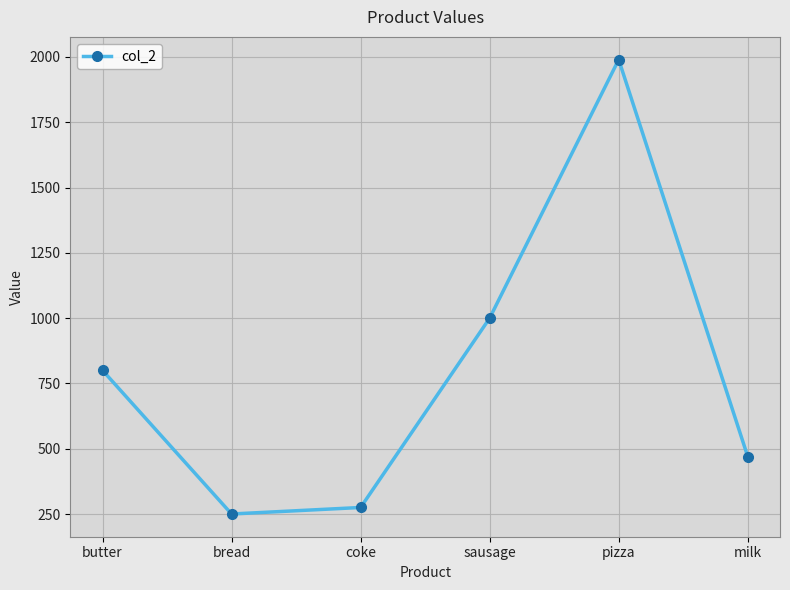

List the labels in order of value, smallest first.

bread, coke, milk, butter, sausage, pizza